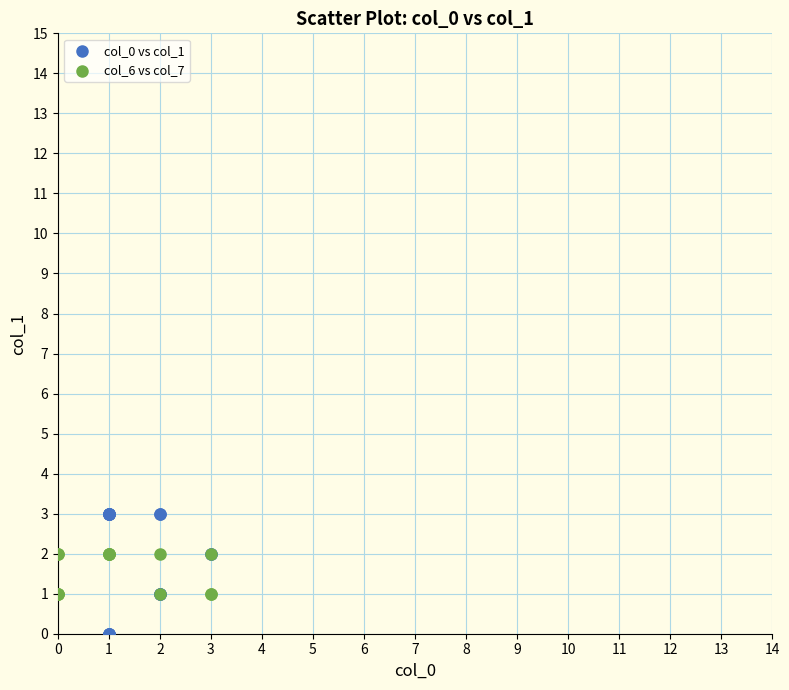

Which series has the widest spread of Y values?

col_0 vs col_1